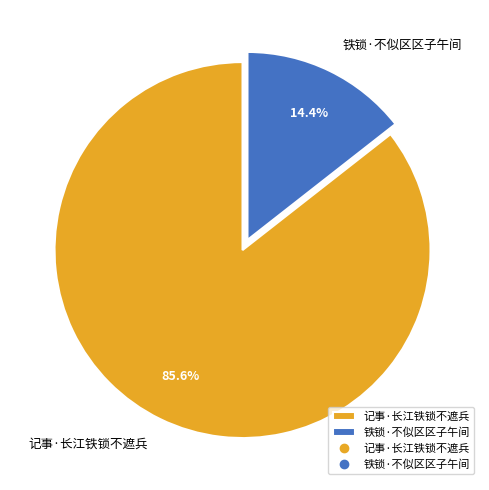

Which category has the biggest portion of the pie?

记事·长江铁锁不遮兵